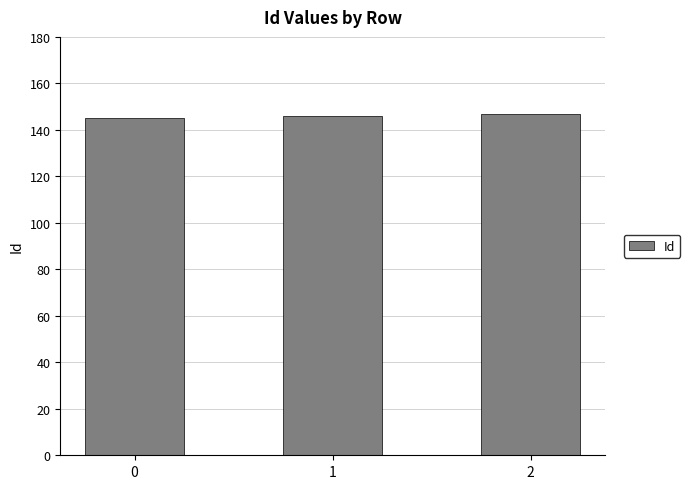

Does the chart contain stacked bars?

No